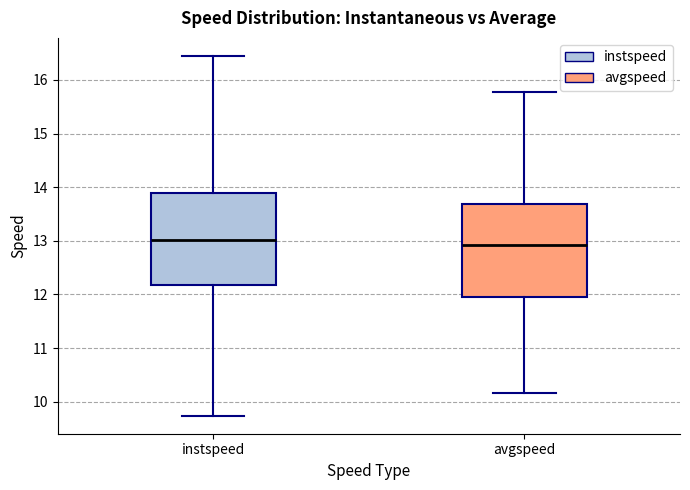

Which box's median line is the lowest?

avgspeed